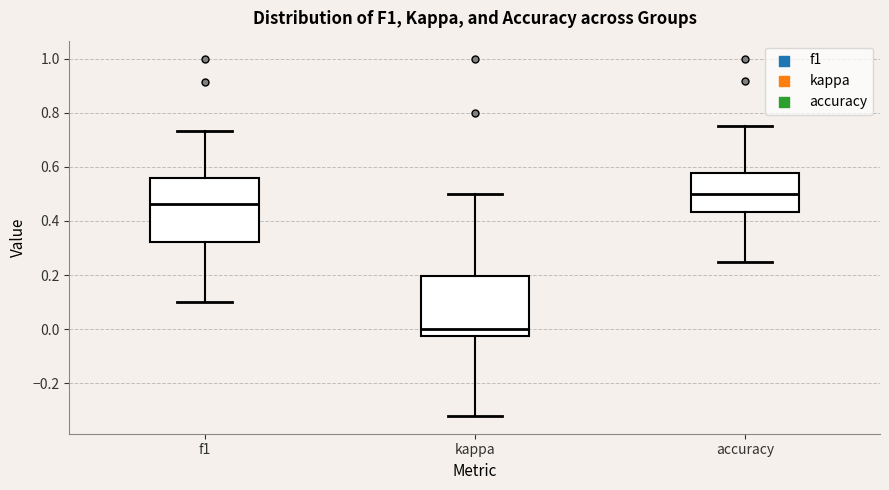

Reading left to right, transcribe this box plot: for each box, give where its median line is, the range the box spans, and where its two whiskers end, as read against the y-axis. The values are not printed on the chart, so give them approximately, as read against the axis.

f1: median 0.46, box 0.32 to 0.56, whiskers 0.10 to 0.74
kappa: median 0.00, box -0.02 to 0.20, whiskers -0.32 to 0.50
accuracy: median 0.50, box 0.44 to 0.58, whiskers 0.26 to 0.76